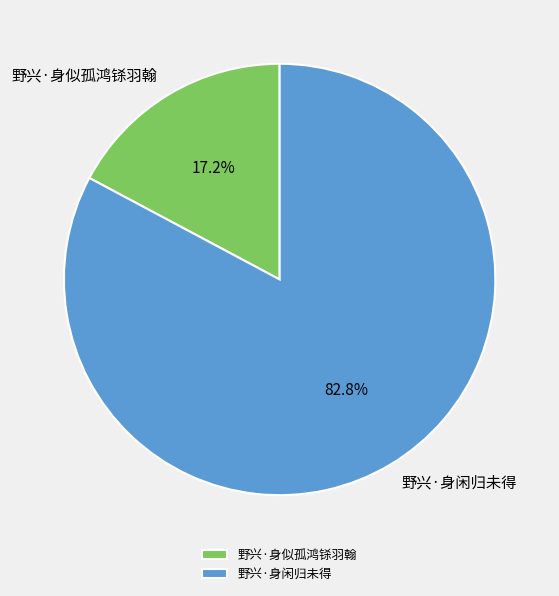

To the nearest percent, what is the combined percentage of 野兴·身闲归未得 and 野兴·身似孤鸿铩羽翰?

100%